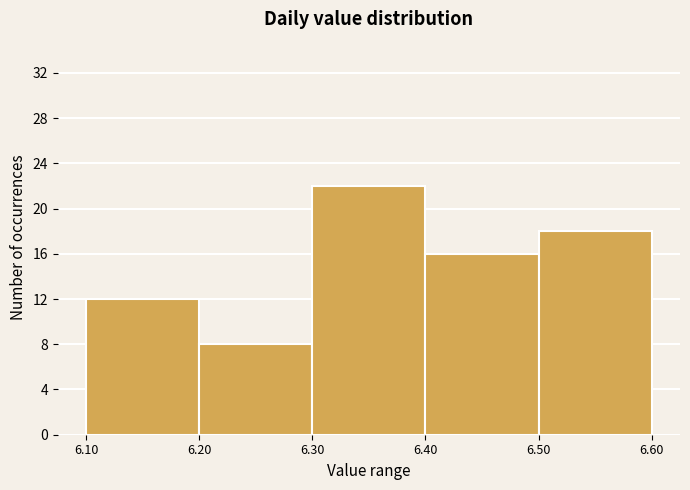

Reading left to right, list every bar in this chart as the range it spans on the x-axis followed by its height. The values are not printed on the chart, so give them approximately, as read against the axis.

6.10 to 6.20: 12
6.20 to 6.30: 8
6.30 to 6.40: 22
6.40 to 6.50: 16
6.50 to 6.60: 18